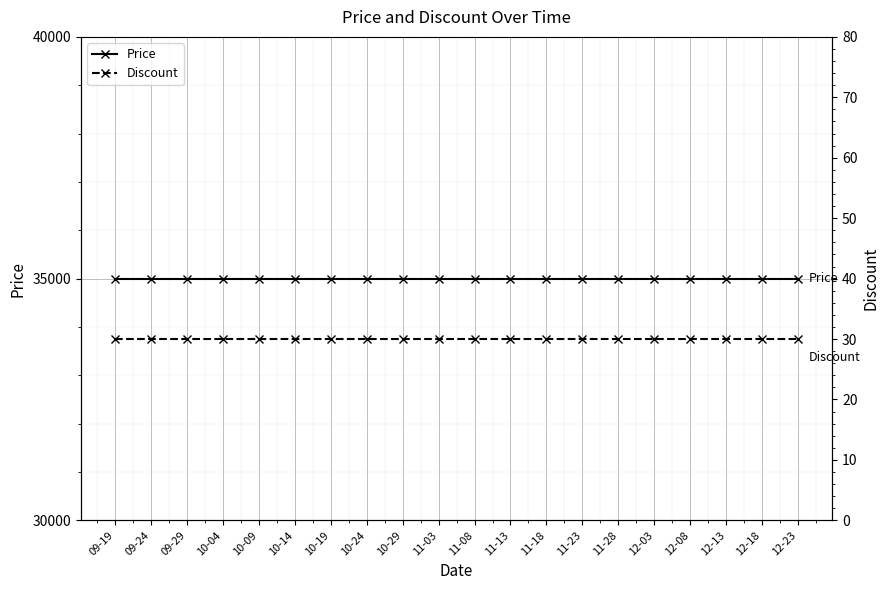

True or false: Discount and Price cross at least once.

False